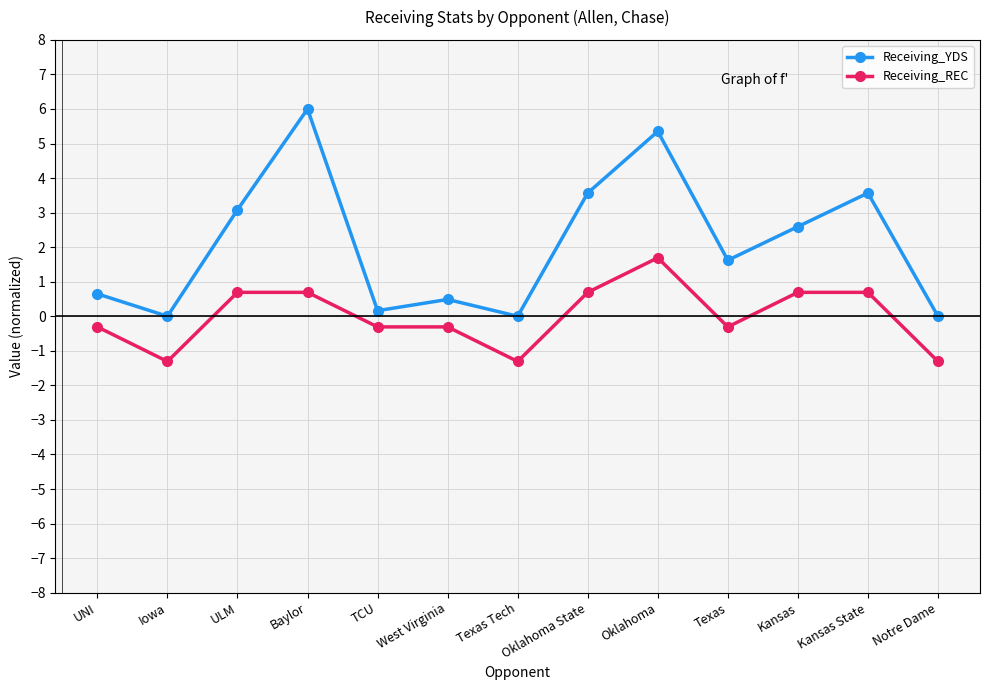

Between Iowa and Kansas State, which series saw the biggest shift?

Receiving_YDS